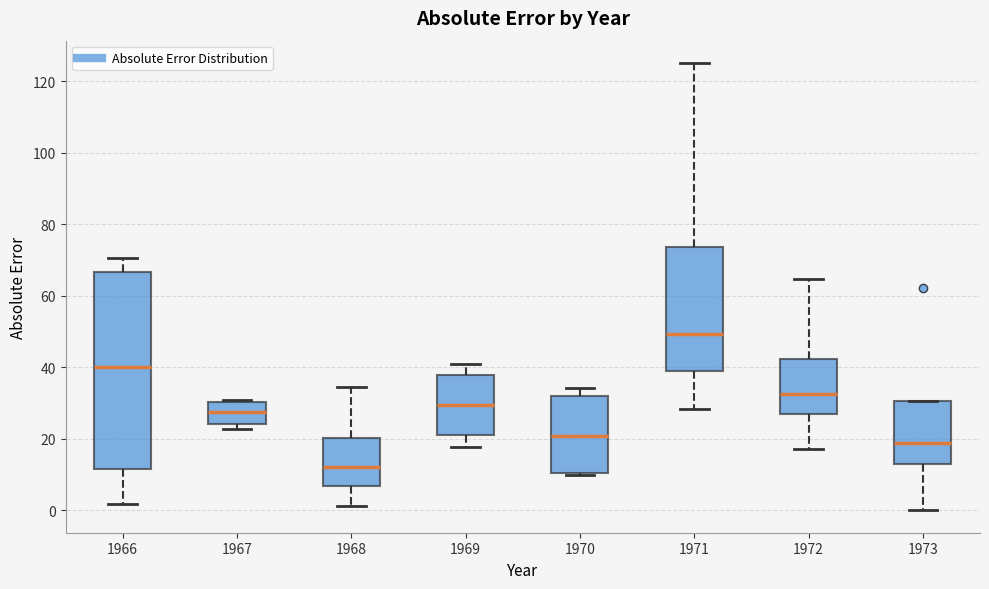

Reading left to right, transcribe this box plot: for each box, give where its median line is, the range the box spans, and where its two whiskers end, as read against the y-axis. The values are not printed on the chart, so give them approximately, as read against the axis.

1966: median 40, box 12 to 66, whiskers 2 to 70
1967: median 28, box 24 to 30, whiskers 22 to 30 (just above the box's upper edge)
1968: median 12, box 6 to 20, whiskers 2 to 34
1969: median 30, box 20 to 38, whiskers 18 to 40
1970: median 20, box 10 to 32, whiskers 10 to 34
1971: median 50, box 38 to 74, whiskers 28 to 126
1972: median 32, box 26 to 42, whiskers 18 to 64
1973: median 18, box 14 to 30, whiskers 0 to 30